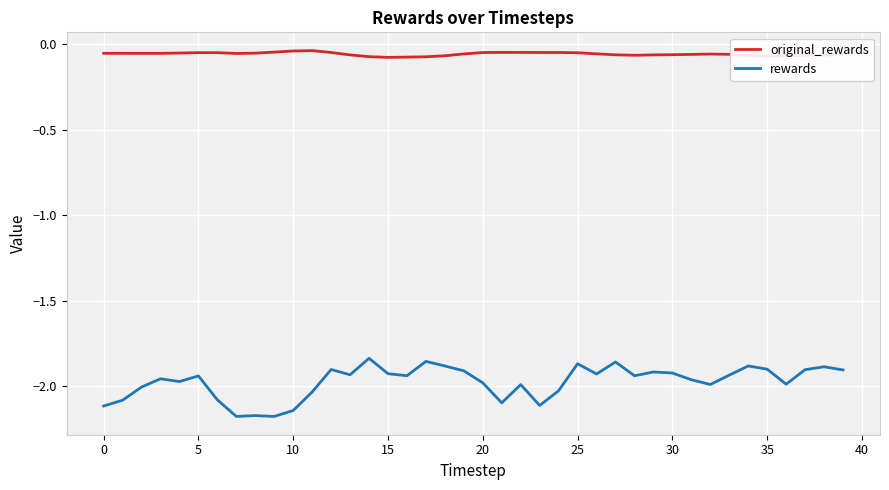

Does the chart have visible grid lines?

Yes